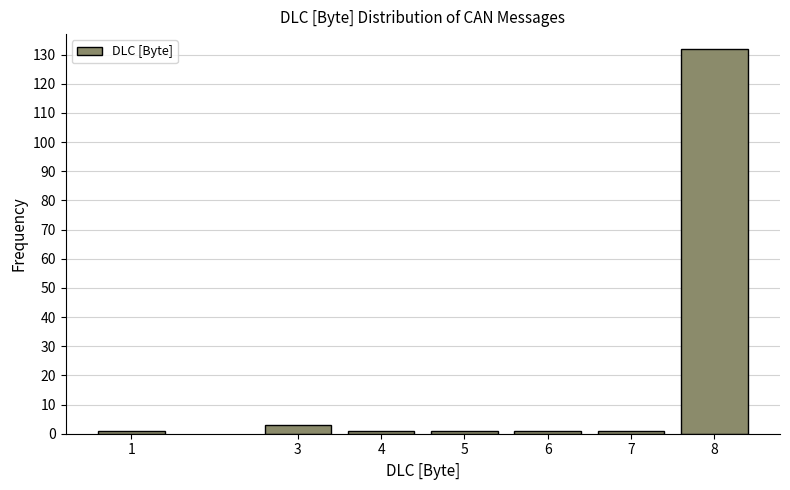

Reading left to right, transcribe all the data shown in this chart.

1	3	1	1	1	1	132